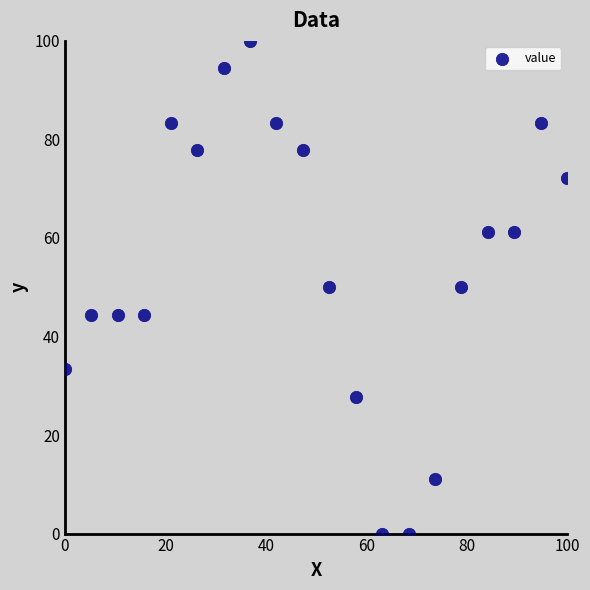

What is the range of Y values (max minus min)?

100.0